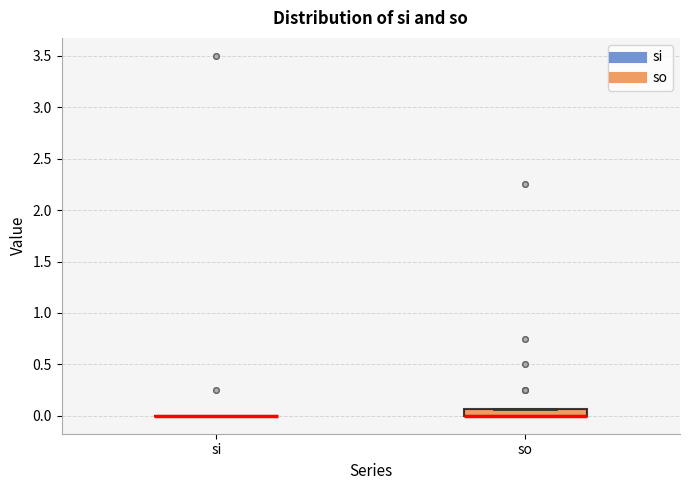

Which box is the tallest, from its lower edge to its upper edge?

so